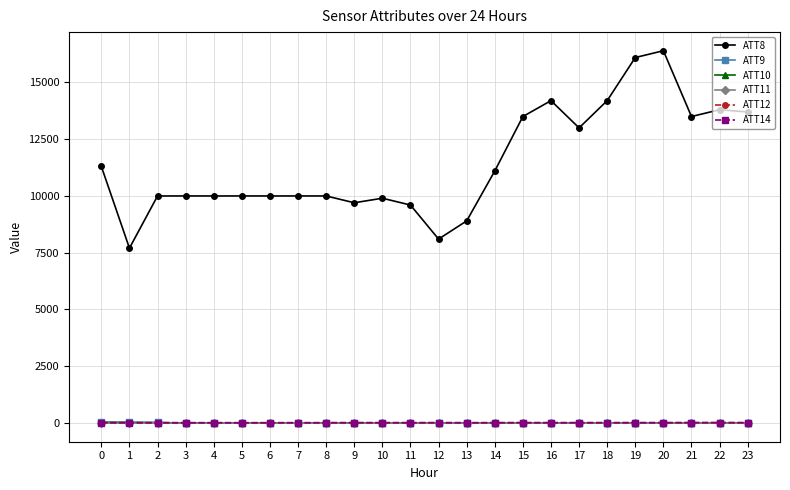

True or false: ATT8 and ATT9 cross at least once.

False